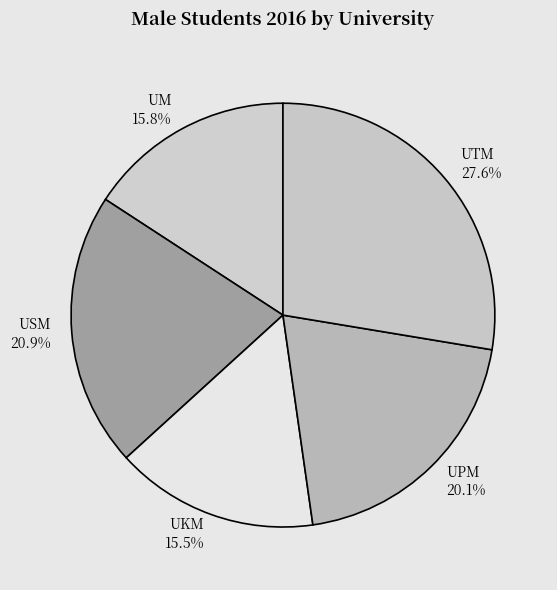

What is the ratio of the value at UPM to the value at USM?

1.0